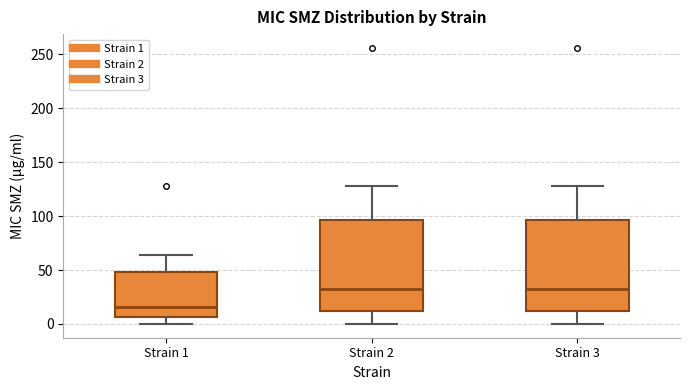

Which box's median line is the lowest?

Strain 1